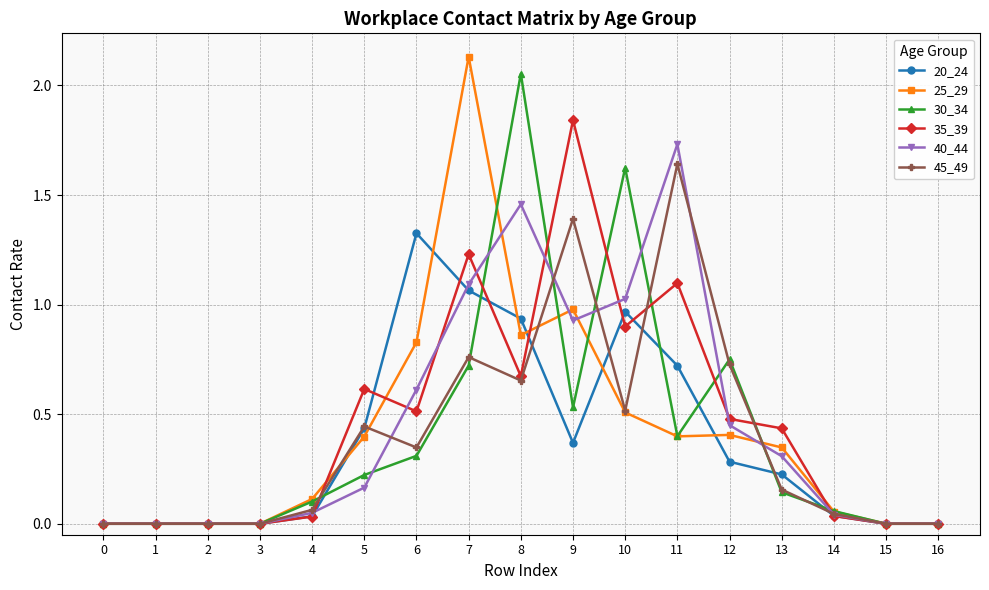

Is the value of 30_34 at 7 greater than the value of 45_49 at 14?

Yes